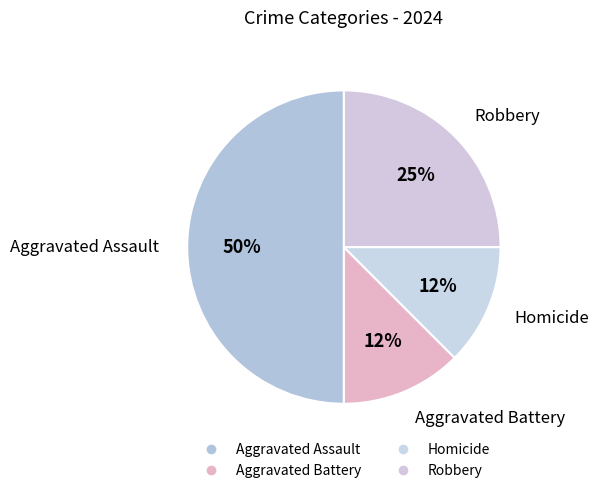

True or false: Homicide accounts for 21% of the total.

False